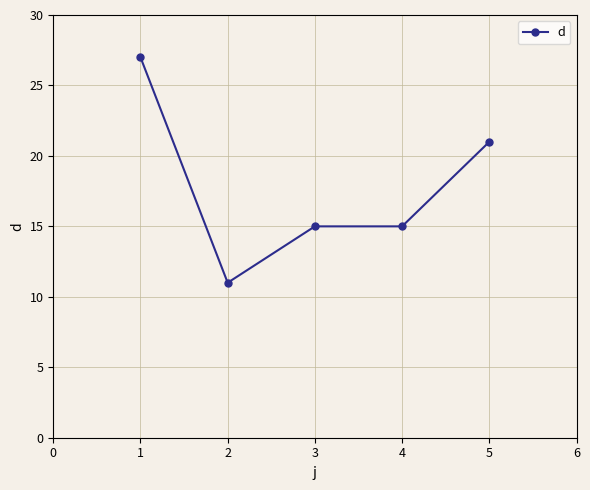

What is the change in value from 4 to 5?

+6